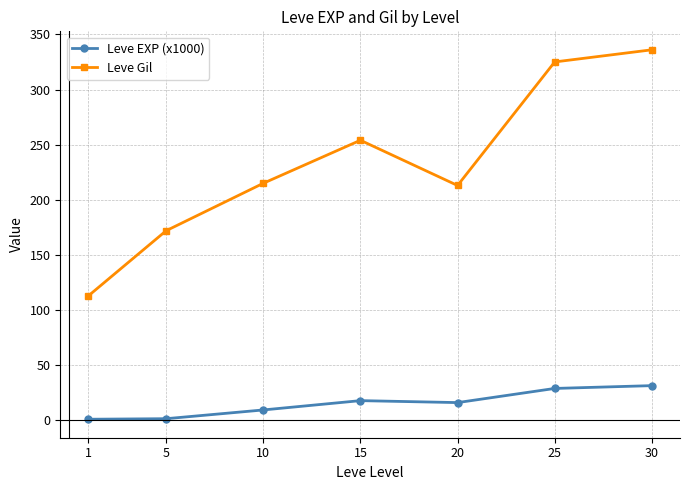

Which series has the largest total across all categories?

Leve Gil